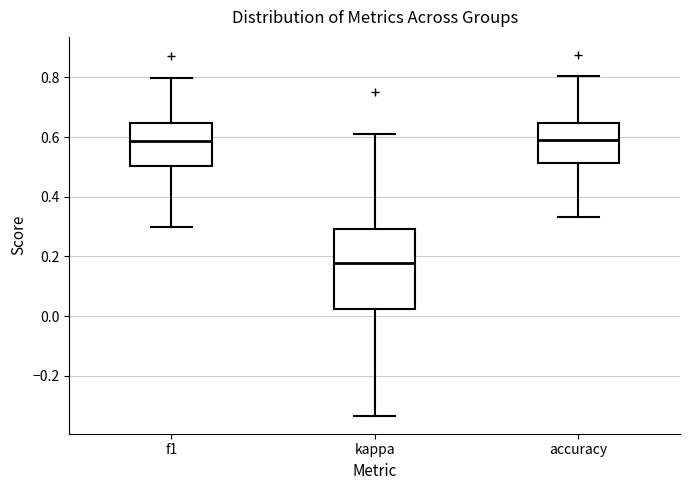

Where is the upper edge of the box for accuracy on the y-axis? The values are not printed on the chart, so give them approximately, as read against the axis.

0.64